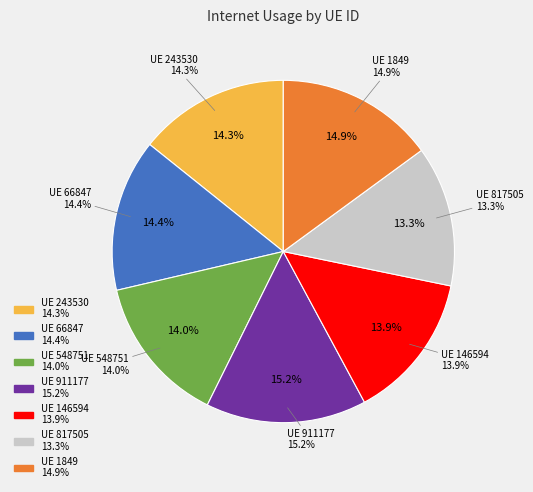

Combined, what portion of the pie is 817505 and 243530?

27.5%